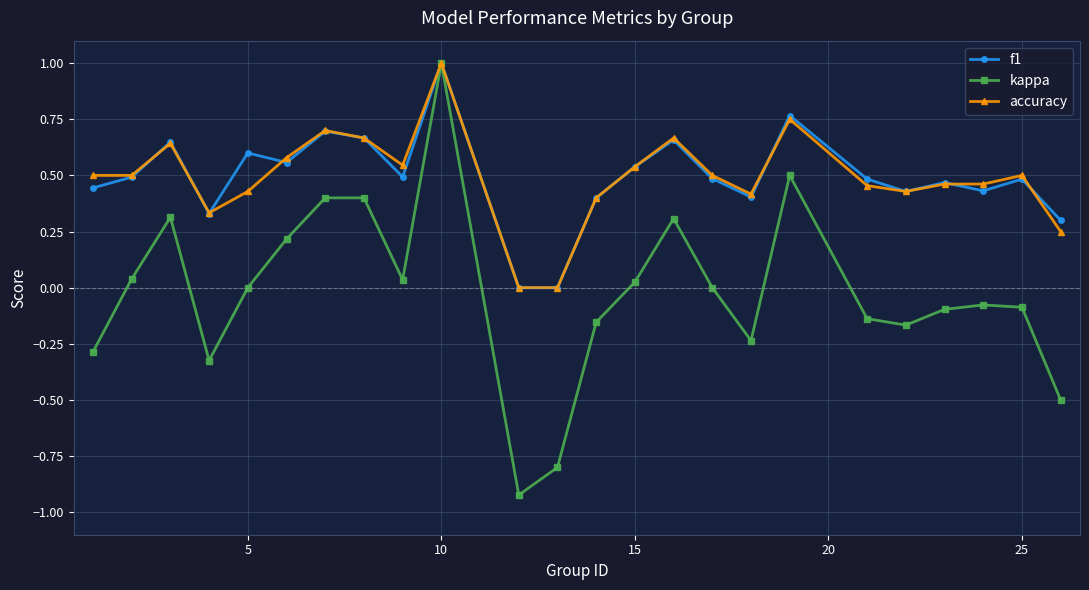

Which series has the widest spread of values?

kappa